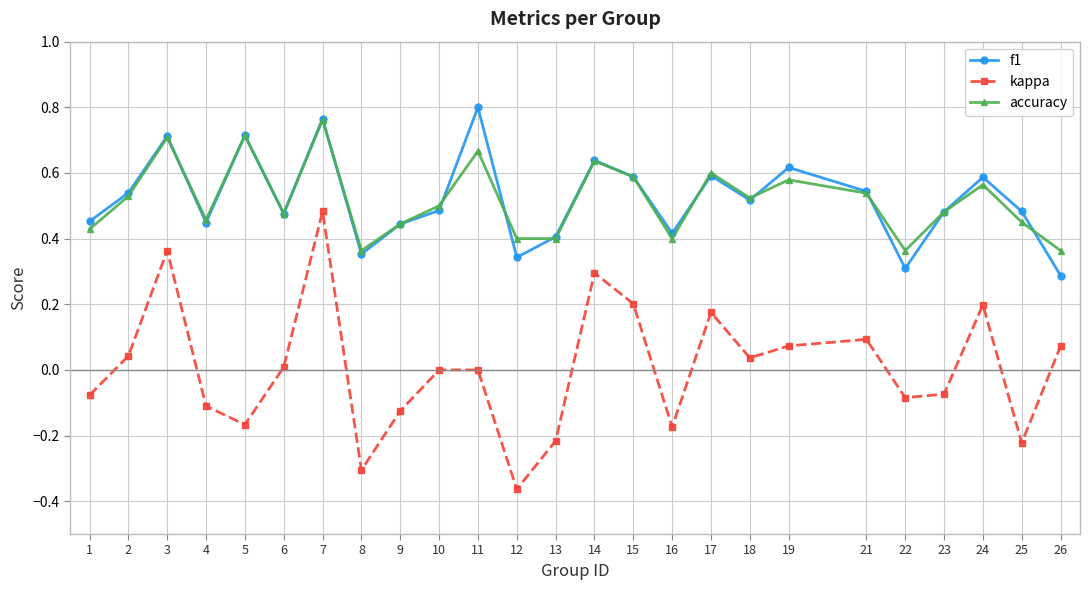

At which category does the chart reach its minimum across all series?

12